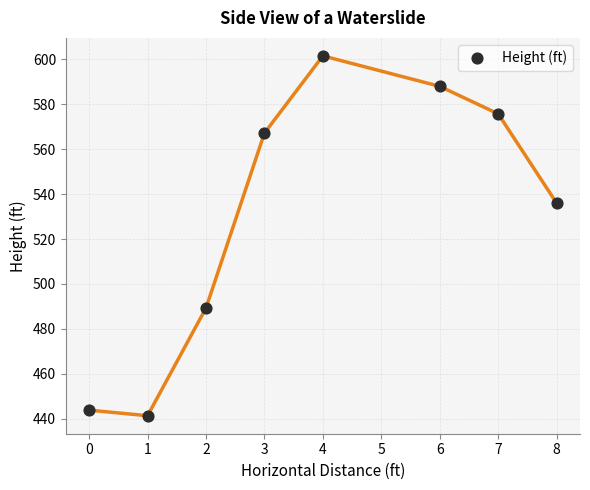

What is the range of X values (max minus min)?

8.0